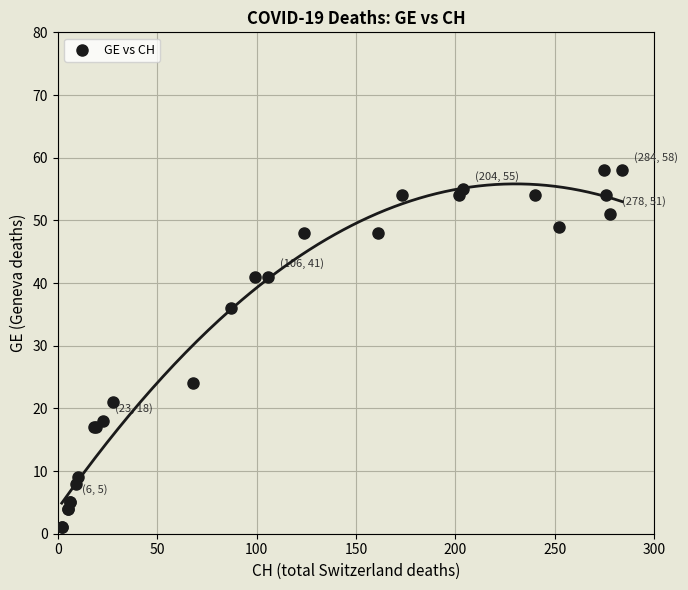

What Y value in the scatter plot is closest to 29?

24